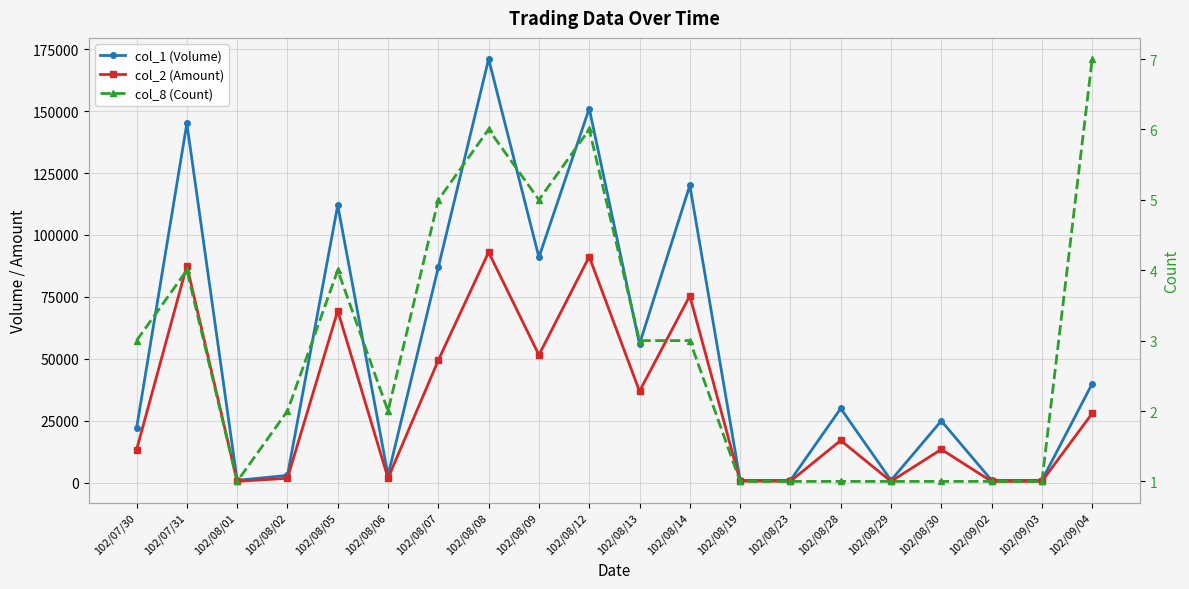

Where is the first local minimum for col_1 (Volume)?

102/08/01